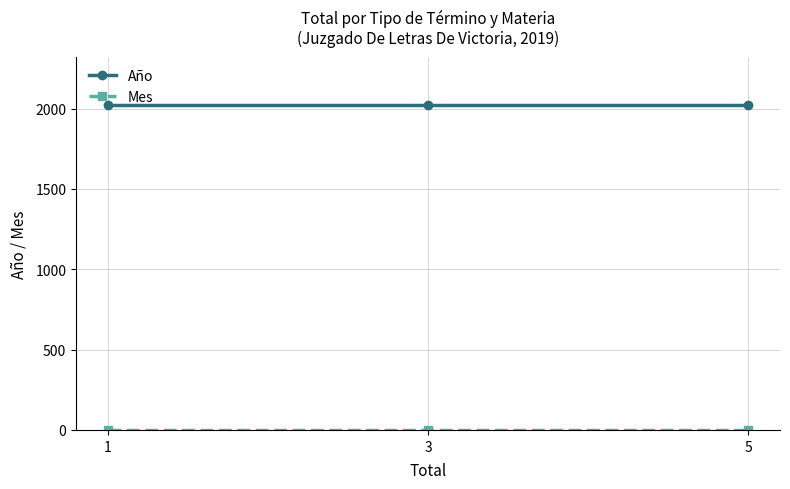

Which series has the largest total across all categories?

Año